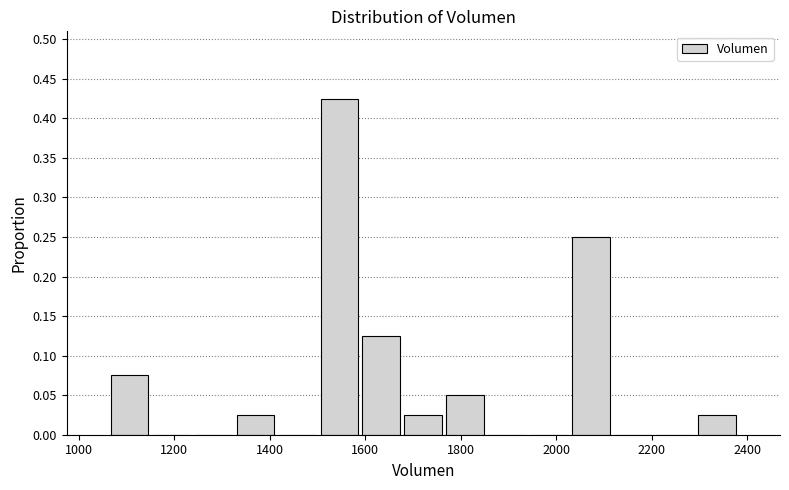

Reading left to right, transcribe this chart: for each bar, give the range it covers on the x-axis and its height. Neither the bar edges nor the heights are printed on the chart, so give them approximately, as read against the axes.

1060 to 1160: 0.075
1160 to 1240: 0
1240 to 1320: 0
1320 to 1420: 0.025
1420 to 1500: 0
1500 to 1580: 0.425
1580 to 1680: 0.125
1680 to 1760: 0.025
1760 to 1860: 0.050
1860 to 1940: 0
1940 to 2020: 0
2020 to 2120: 0.250
2120 to 2200: 0
2200 to 2300: 0
2300 to 2380: 0.025